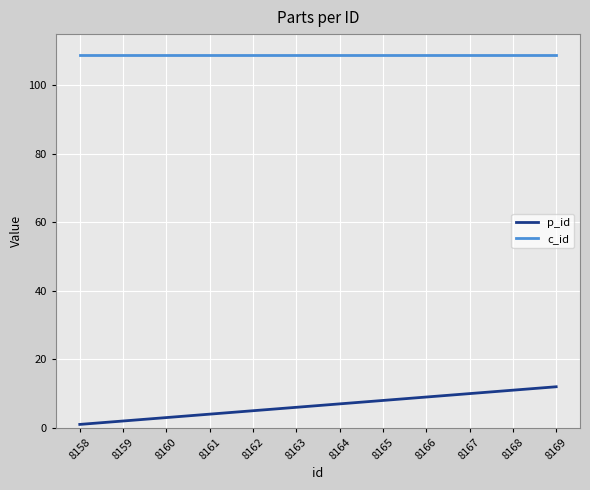

What is the total value across all series at 8164?

116